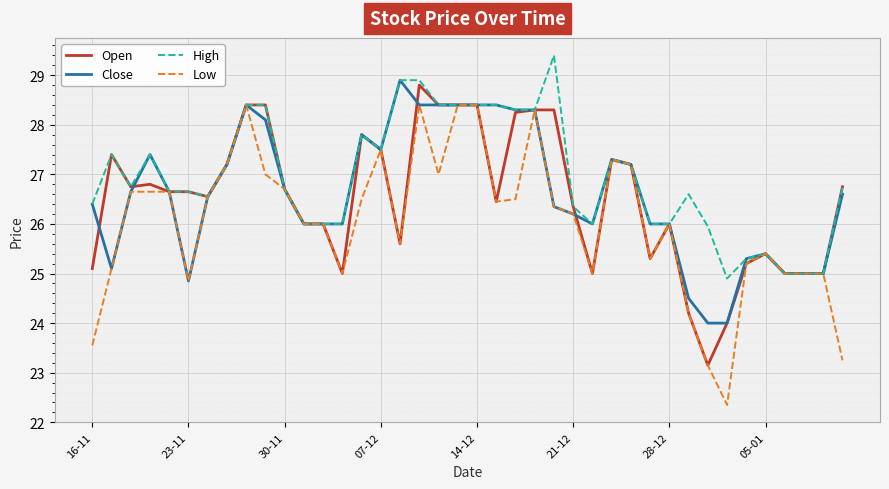

What is the difference between the second highest and second lowest values in the High series?

3.9